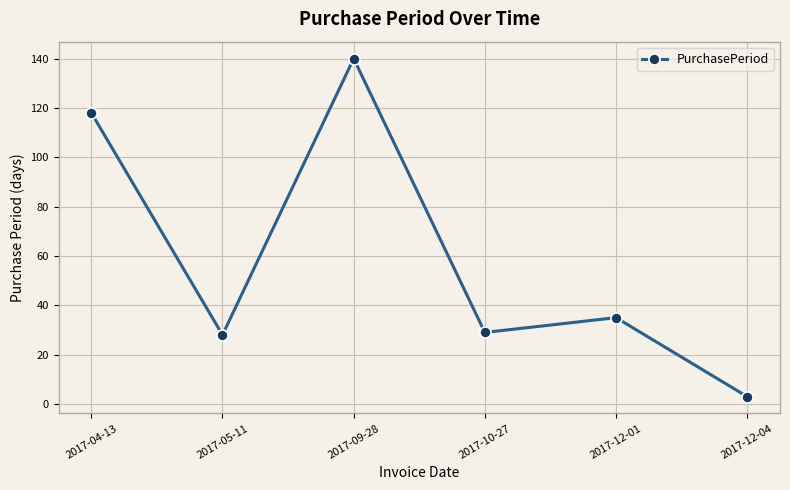

True or false: the data shows 28 at 2017-05-11.

True